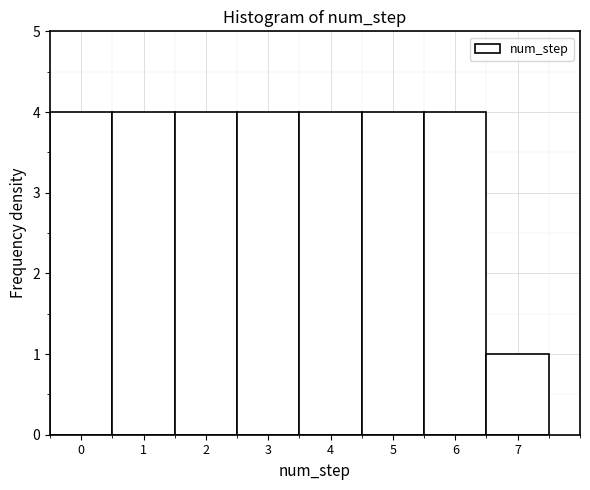

What is the height of the bar covering 0.5 to 1.5 on the x-axis? The values are not printed on the chart, so give them approximately, as read against the axis.

4